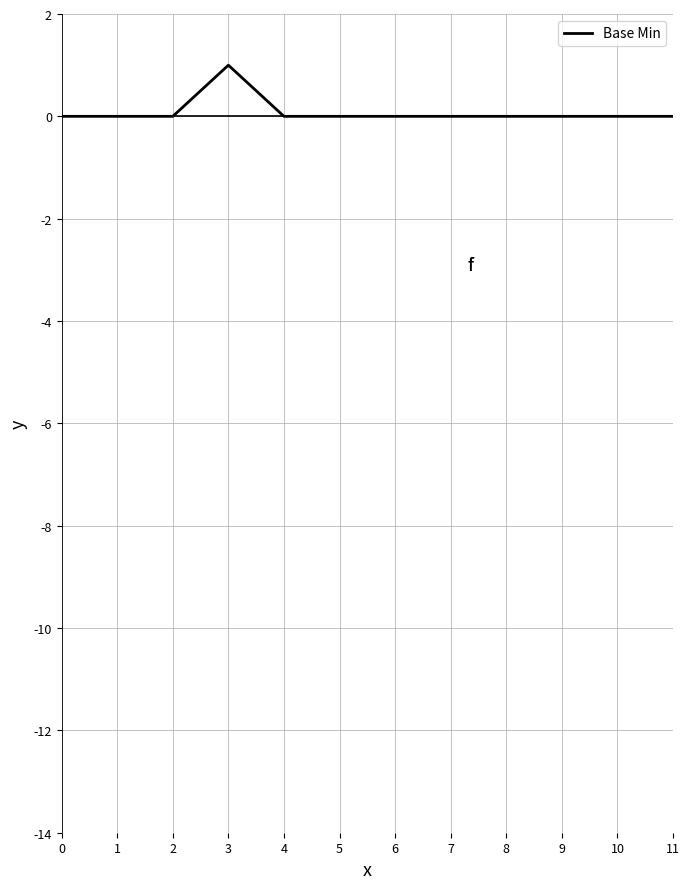

Is it true that the value at 10 is -1?

False